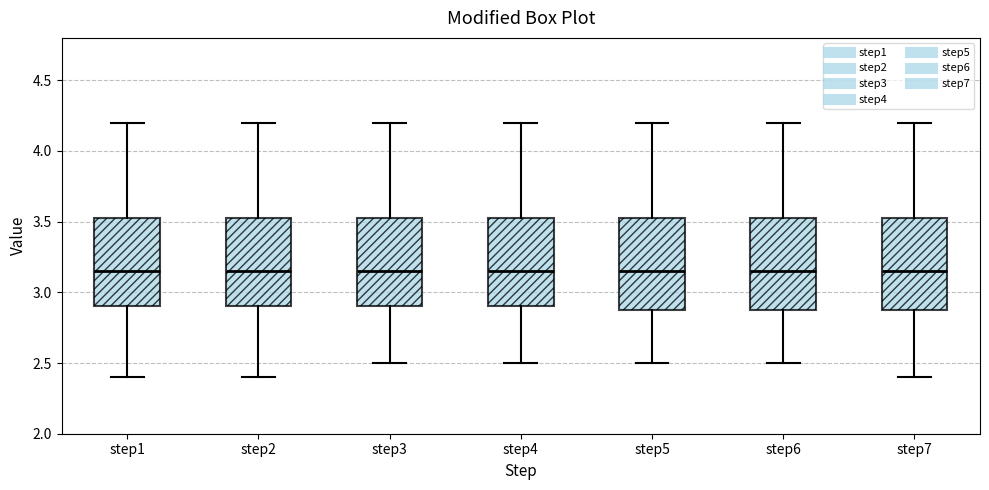

Reading left to right, transcribe this box plot: for each box, give where its median line is, the range the box spans, and where its two whiskers end, as read against the y-axis. The values are not printed on the chart, so give them approximately, as read against the axis.

step1: median 3.15, box 2.90 to 3.55, whiskers 2.40 to 4.20
step2: median 3.15, box 2.90 to 3.55, whiskers 2.40 to 4.20
step3: median 3.15, box 2.90 to 3.55, whiskers 2.50 to 4.20
step4: median 3.15, box 2.90 to 3.55, whiskers 2.50 to 4.20
step5: median 3.15, box 2.90 to 3.55, whiskers 2.50 to 4.20
step6: median 3.15, box 2.90 to 3.55, whiskers 2.50 to 4.20
step7: median 3.15, box 2.90 to 3.55, whiskers 2.40 to 4.20